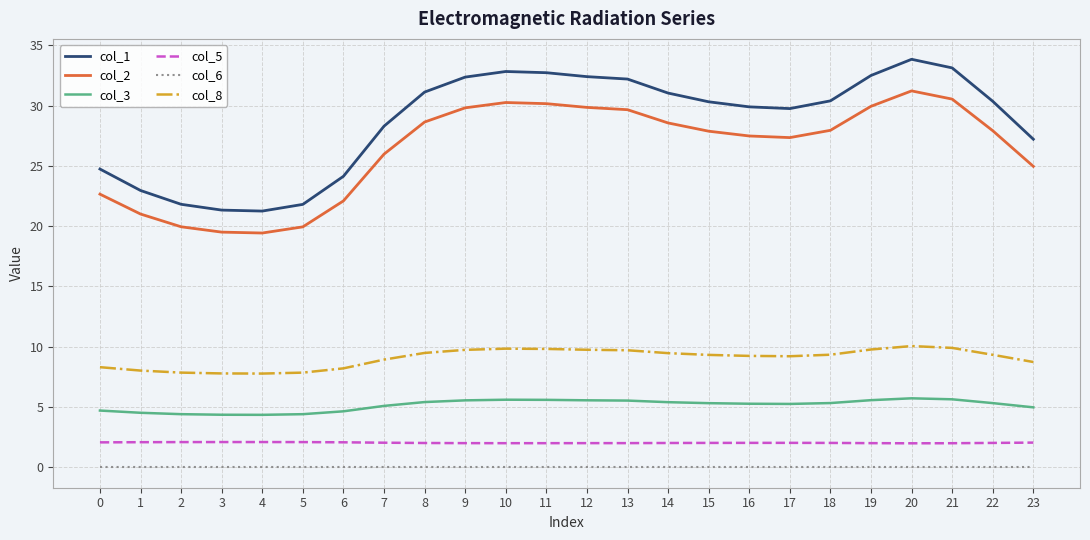

Between 2 and 20, which series saw the biggest shift?

col_1